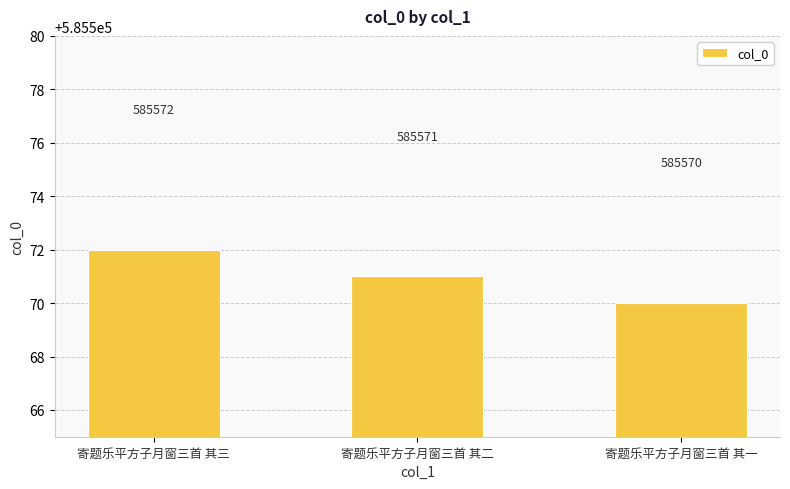

Which category has the lowest value across all series?

寄题乐平方子月窗三首 其一